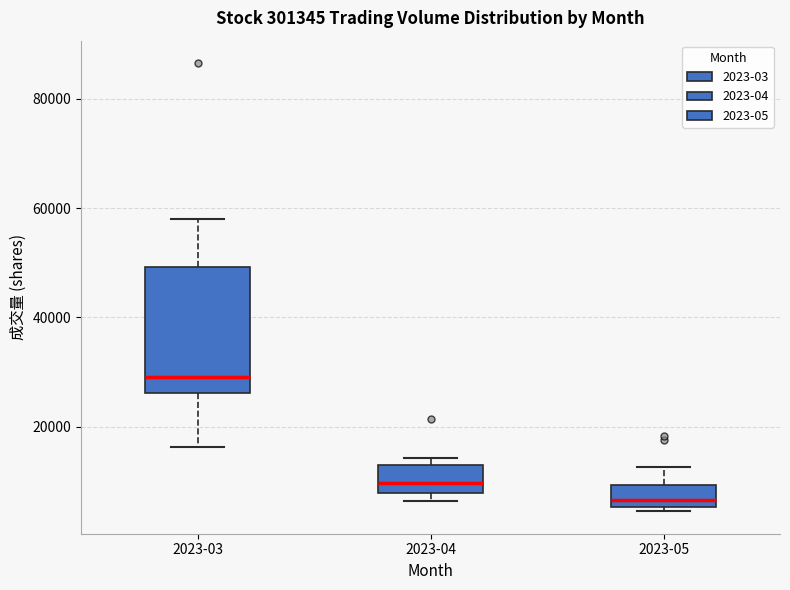

Where does the median line of the box for 2023-04 sit on the y-axis? The values are not printed on the chart, so give them approximately, as read against the axis.

10000